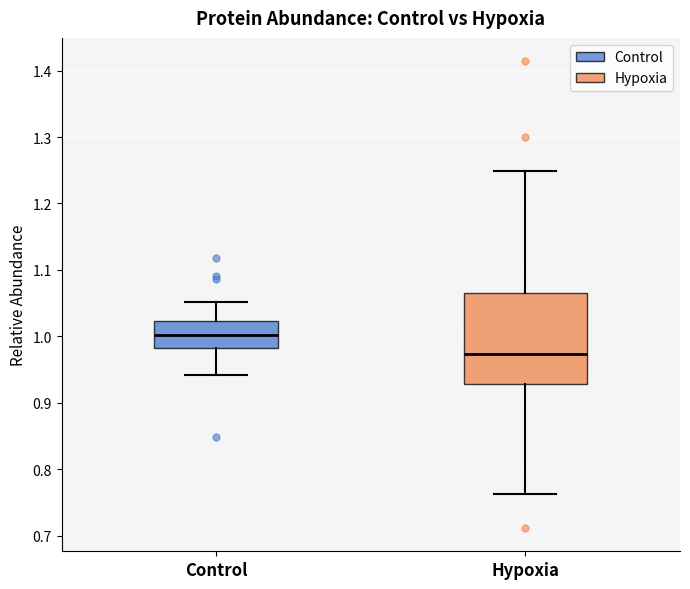

Which box has the lowest median line?

Hypoxia